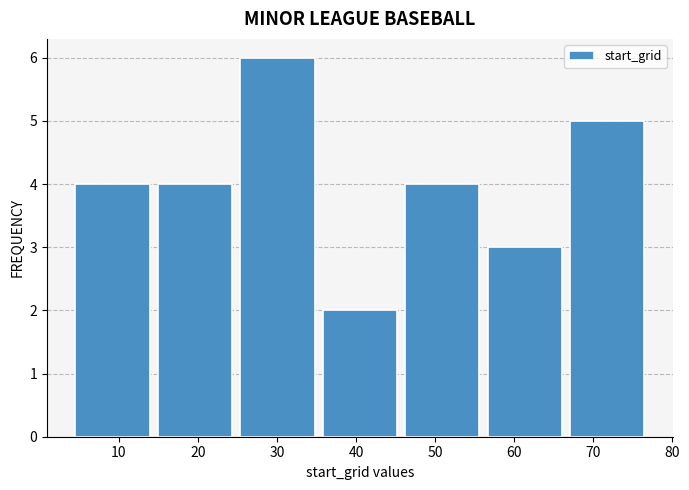

Reading left to right, list every bar in this chart as the range it spans on the x-axis followed by its height. Neither the bar edges nor the heights are printed on the chart, so give them approximately, as read against the axes.

4 to 14: 4
14 to 25: 4
25 to 35: 6
35 to 46: 2
46 to 56: 4
56 to 67: 3
67 to 77: 5